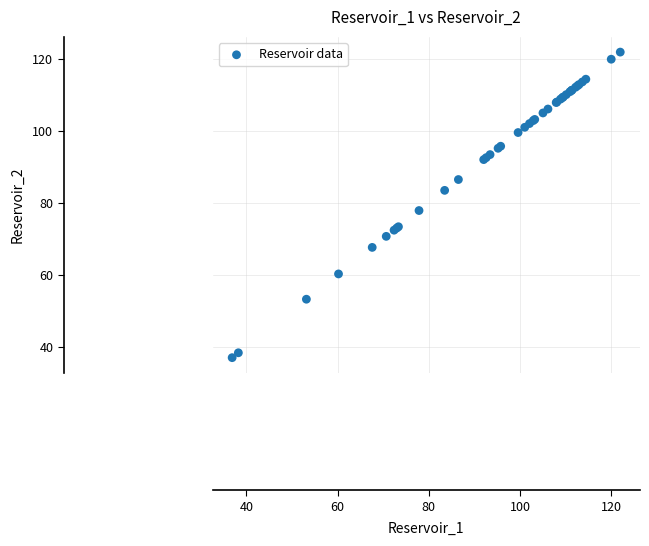

What Y value in the scatter plot is closest to 79?

77.9